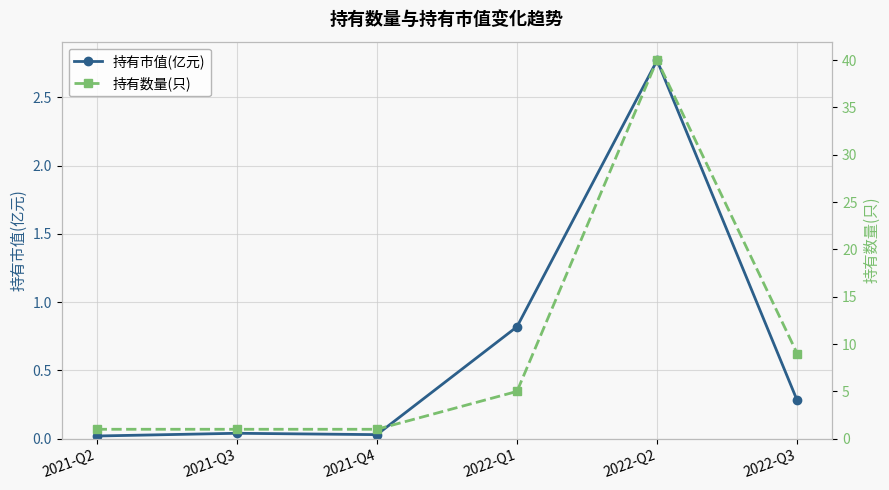

Reading left to right, list all the values displayed in this chart.

持有市值(亿元): 0.0	0.0	0.0	0.8	2.8	0.3
持有数量(只): 1.0	1.0	1.0	5.0	40.0	9.0